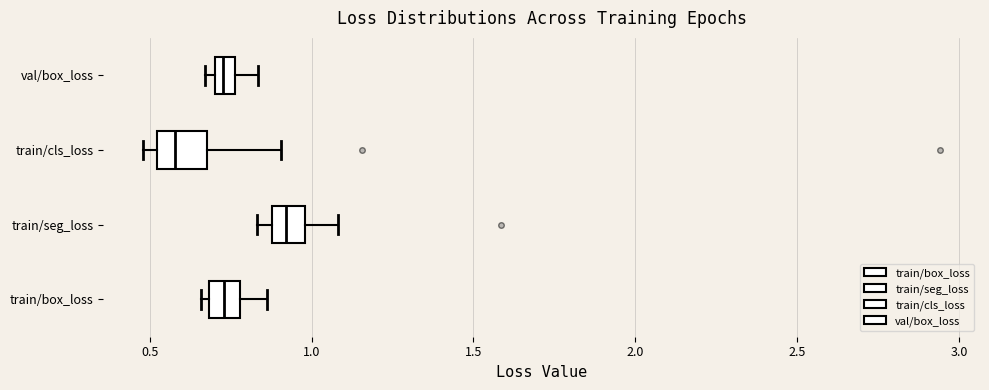

Which box is the widest, from its left edge to its right edge?

train/cls_loss